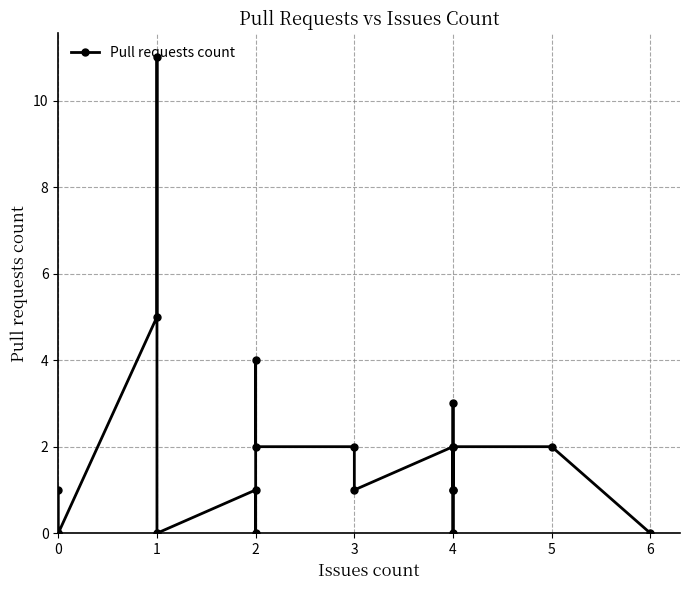

What is the greatest value displayed?

11